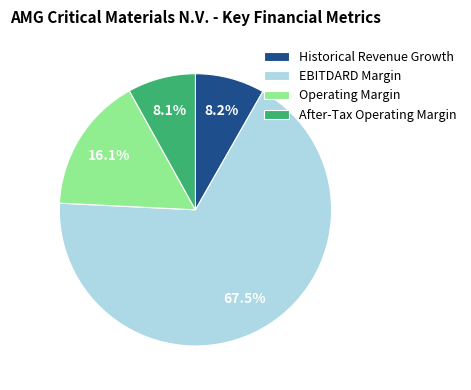

Count the number of slices in the pie.

4